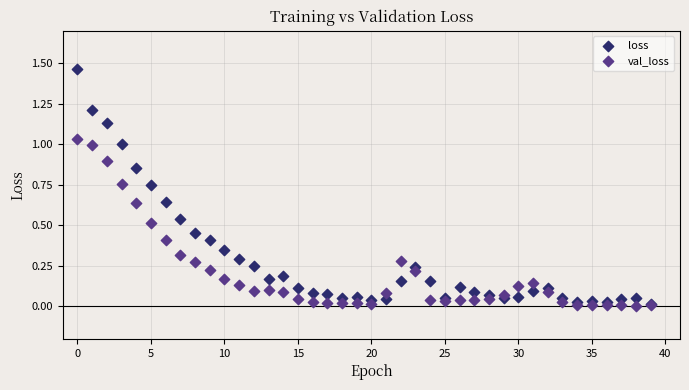

What are all the series names shown in the legend?

loss, val_loss